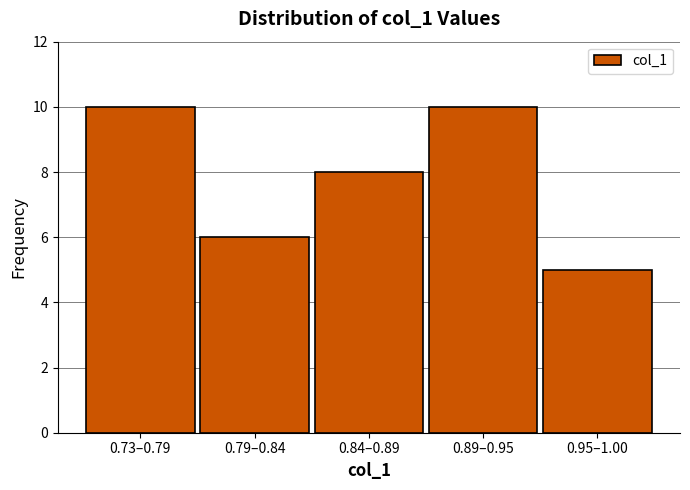

Reading left to right, extract all data points from this chart.

10	6	8	10	5